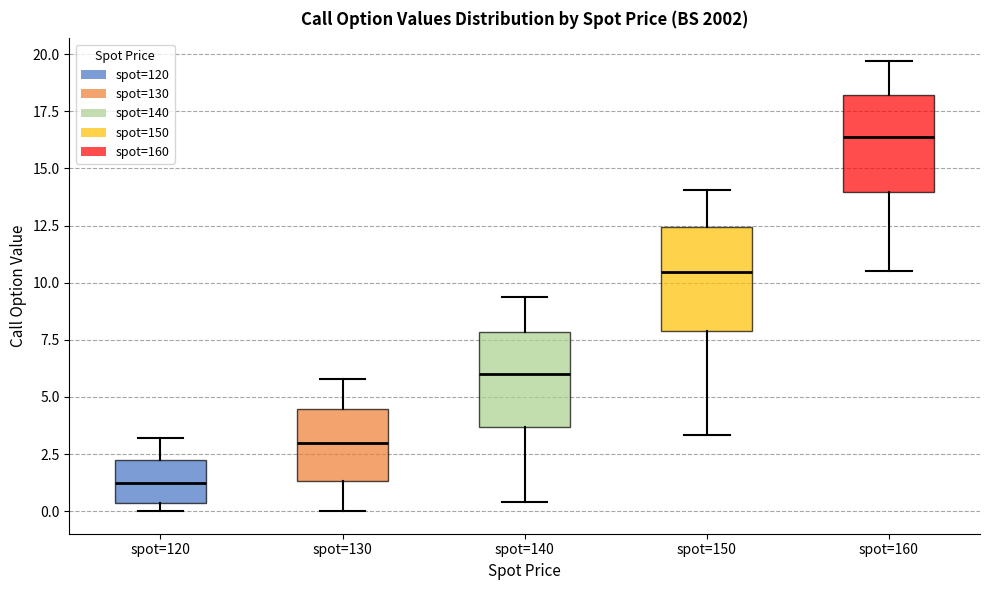

Where is the upper edge of the box for spot=120 on the y-axis? The values are not printed on the chart, so give them approximately, as read against the axis.

2.0